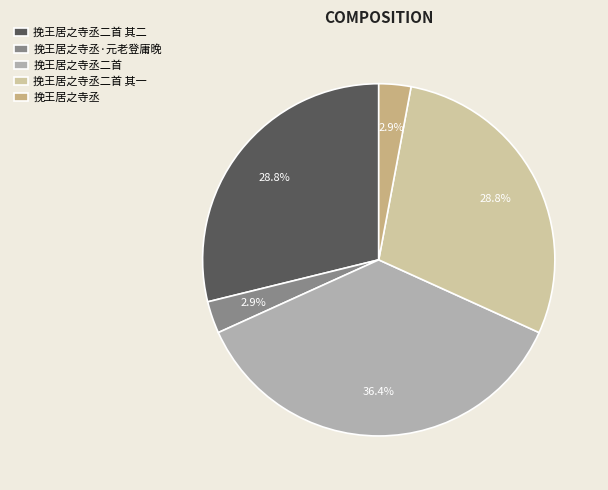

What percentage is the 挽王居之寺丞·元老登庸晚 slice, to the nearest percent?

3%